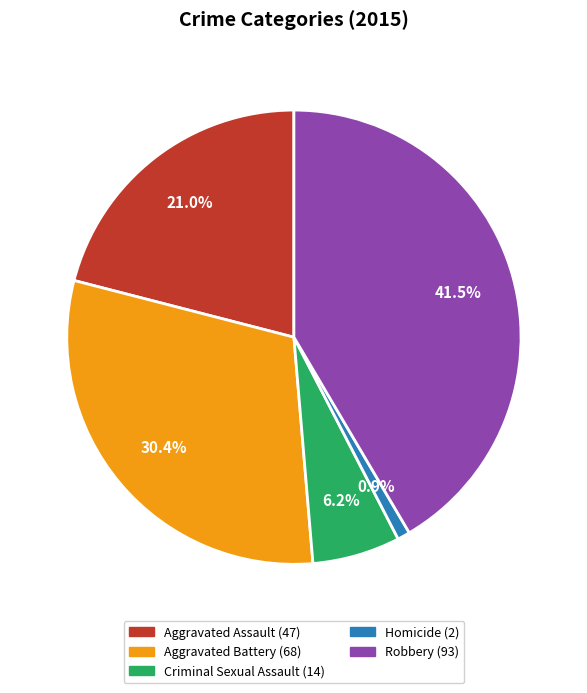

Which slice is the smallest?

Homicide